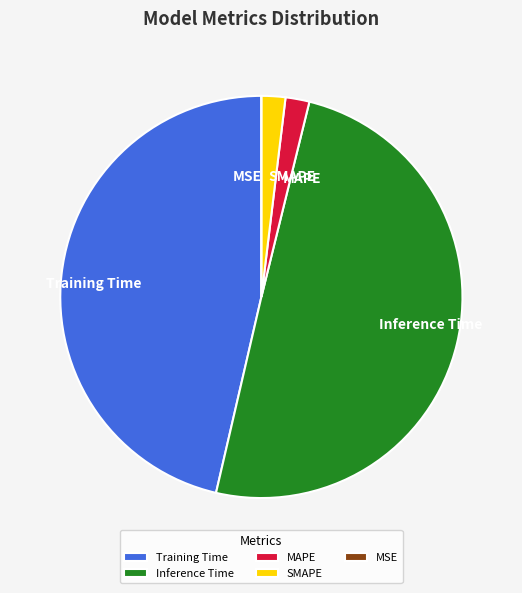

What is the largest slice in the pie chart?

Inference Time